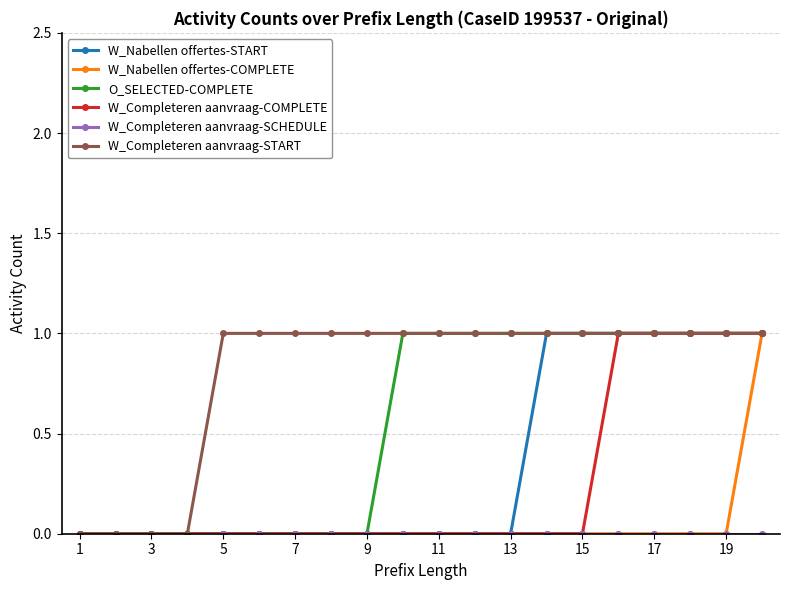

Which series has the largest total across all categories?

W_Completeren aanvraag-START